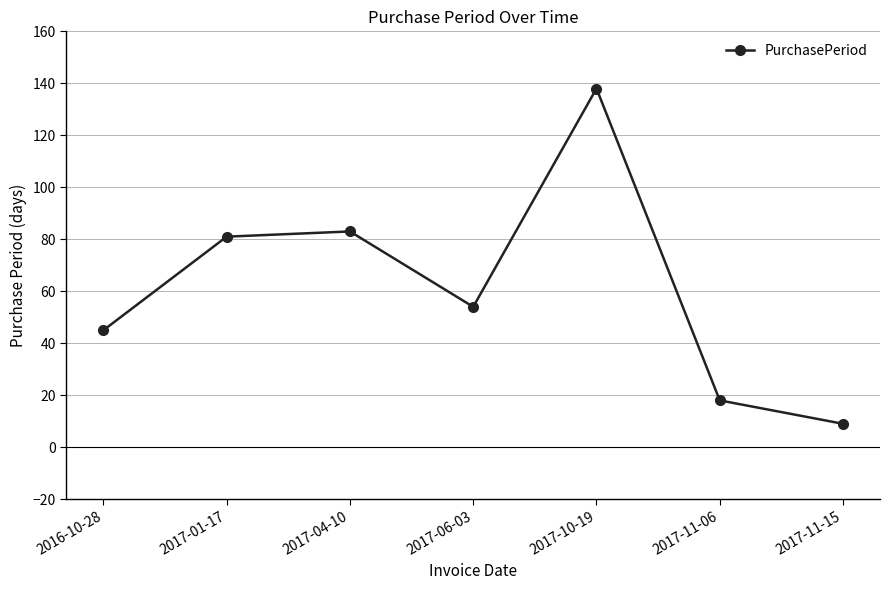

Where is the first local minimum?

2017-06-03